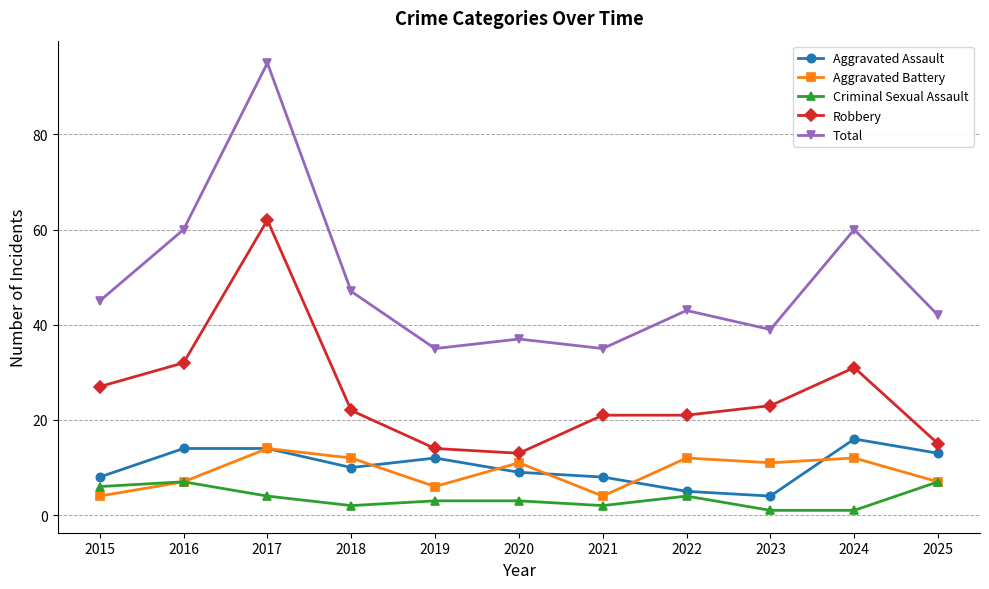

Rank the series by their maximum value, from lowest to highest.

Criminal Sexual Assault, Aggravated Battery, Aggravated Assault, Robbery, Total